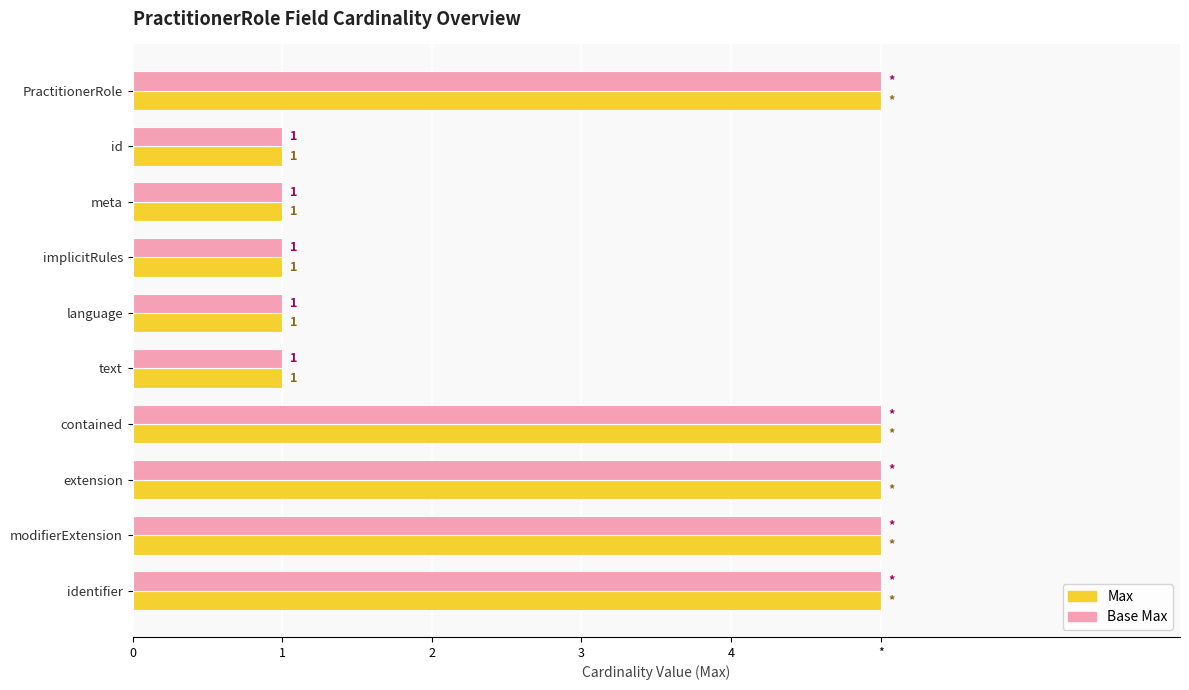

What are all the series names shown in the legend?

Max, Base Max